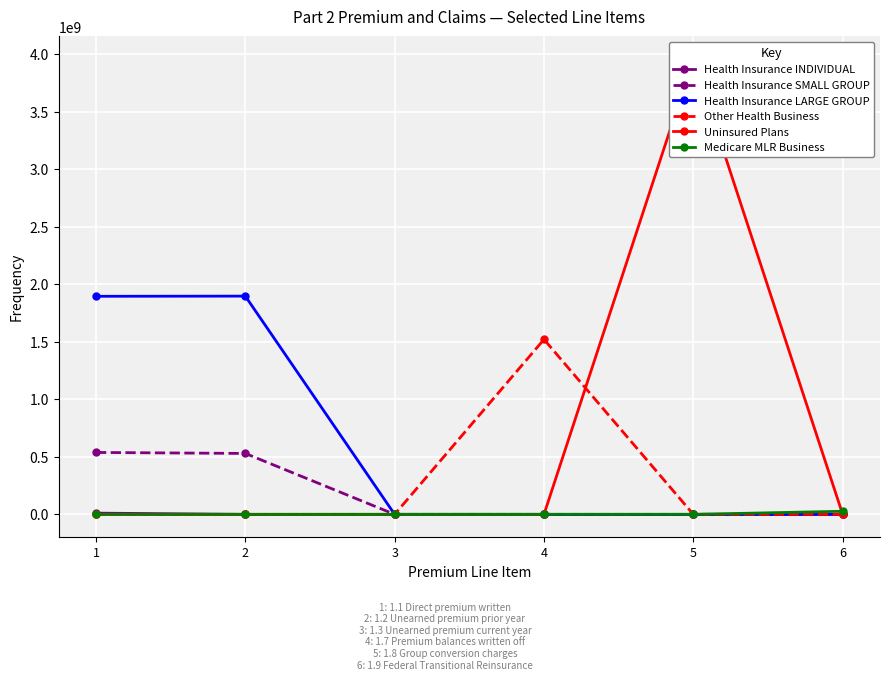

Is the value of Uninsured Plans at 3 greater than the value of Medicare MLR Business at 6?

No